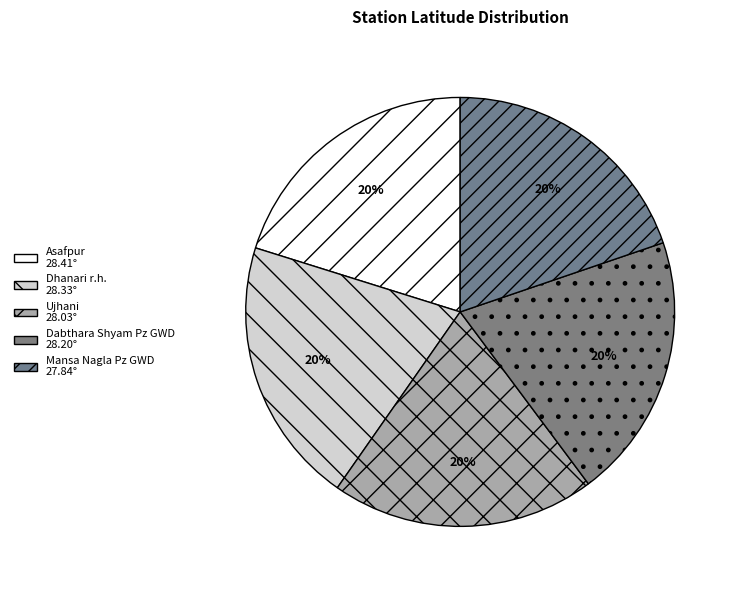

Rank the categories by value from lowest to highest.

Mansa Nagla Pz GWD, Ujhani, Dabthara Shyam Pz GWD, Dhanari r.h., Asafpur